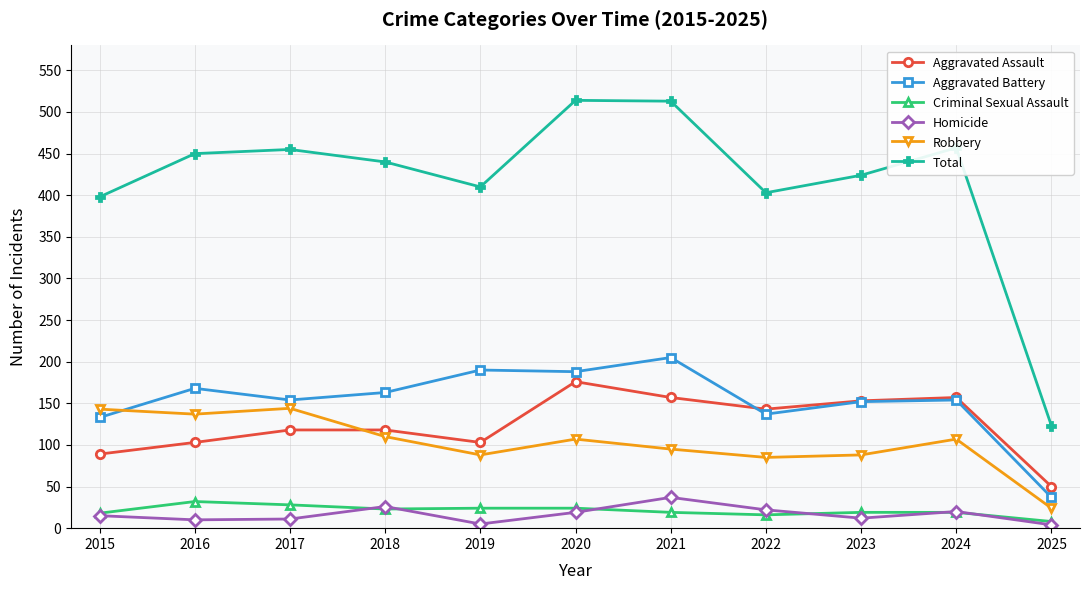

Where does the Robbery series first go above 107?

2015